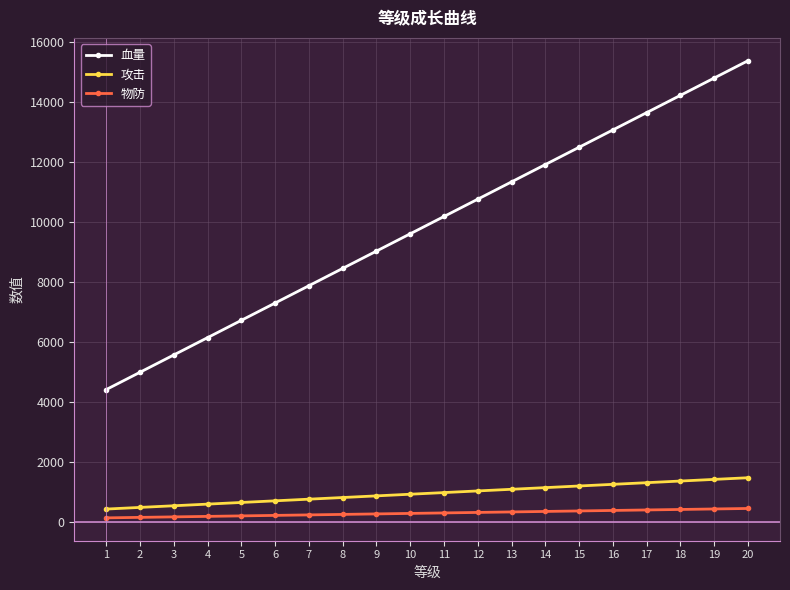

The 攻击 series shows 695.0 at 6. True or false?

True